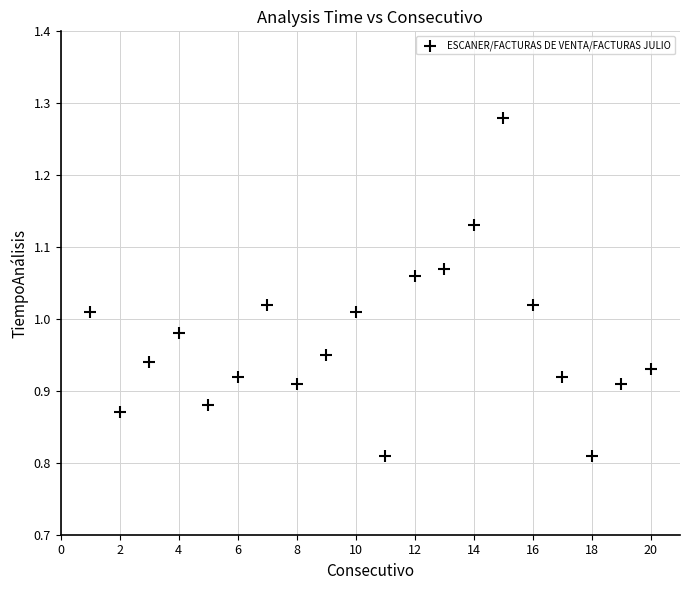

What is the range of X values (max minus min)?

19.0